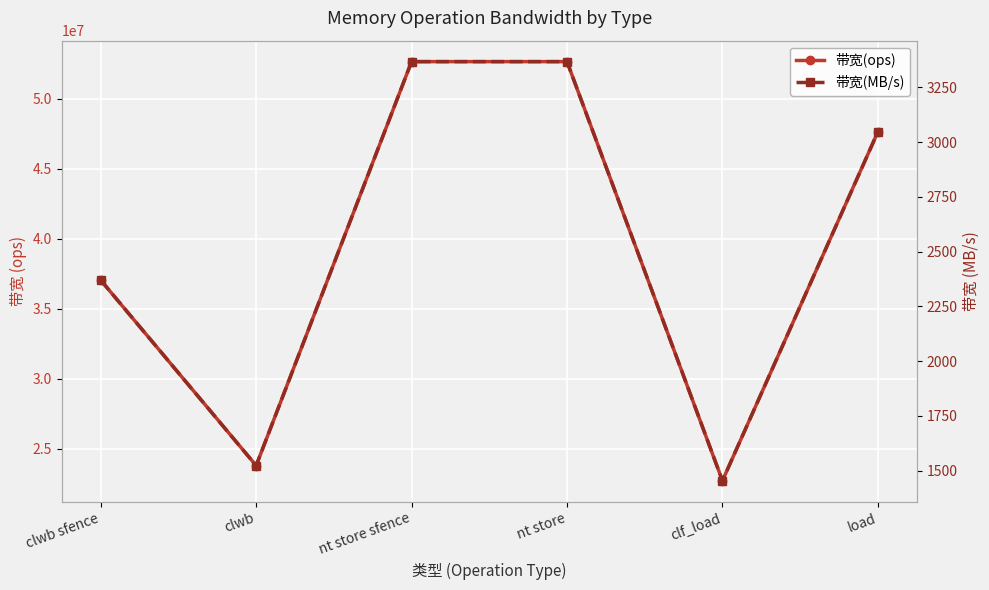

Reading left to right, extract all data points from this chart.

带宽(ops): clwb sfence=37037037	clwb=23809523	nt store sfence=52631578	nt store=52631578	clf_load=22727272	load=47619047
带宽(MB/s): clwb sfence=2370	clwb=1523	nt store sfence=3368	nt store=3368	clf_load=1454	load=3047